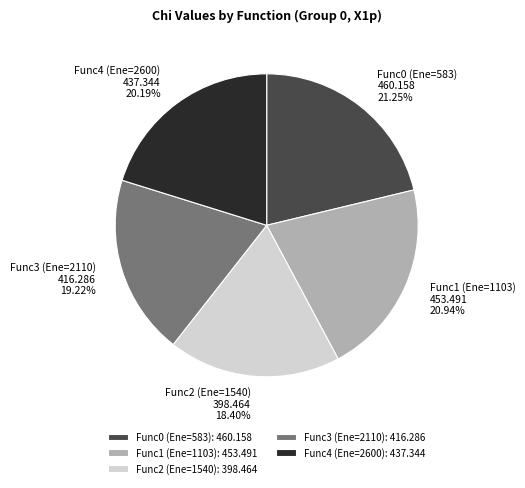

What is the ratio of the value at Func4 (Ene=2600): 437.344 to the value at Func0 (Ene=583): 460.158?

1.0